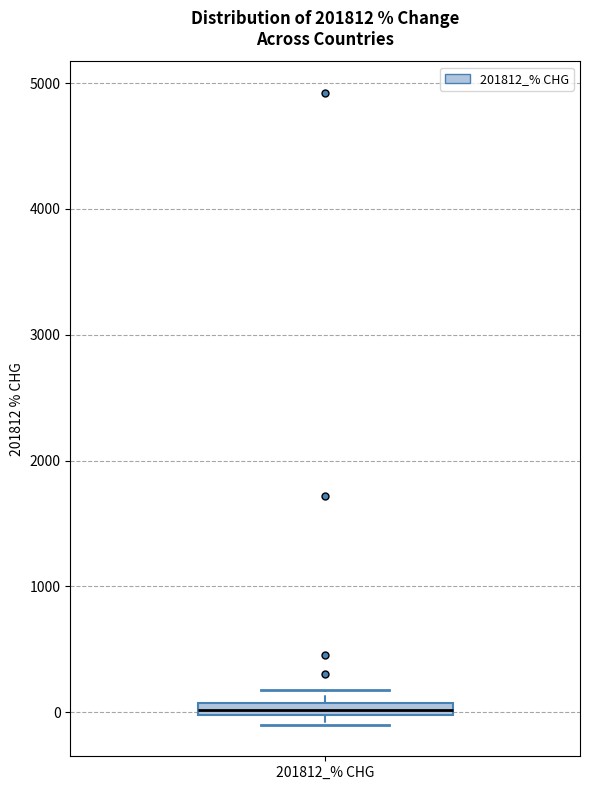

Where does the upper whisker of the box for 201812_% CHG end on the y-axis? The values are not printed on the chart, so give them approximately, as read against the axis.

200